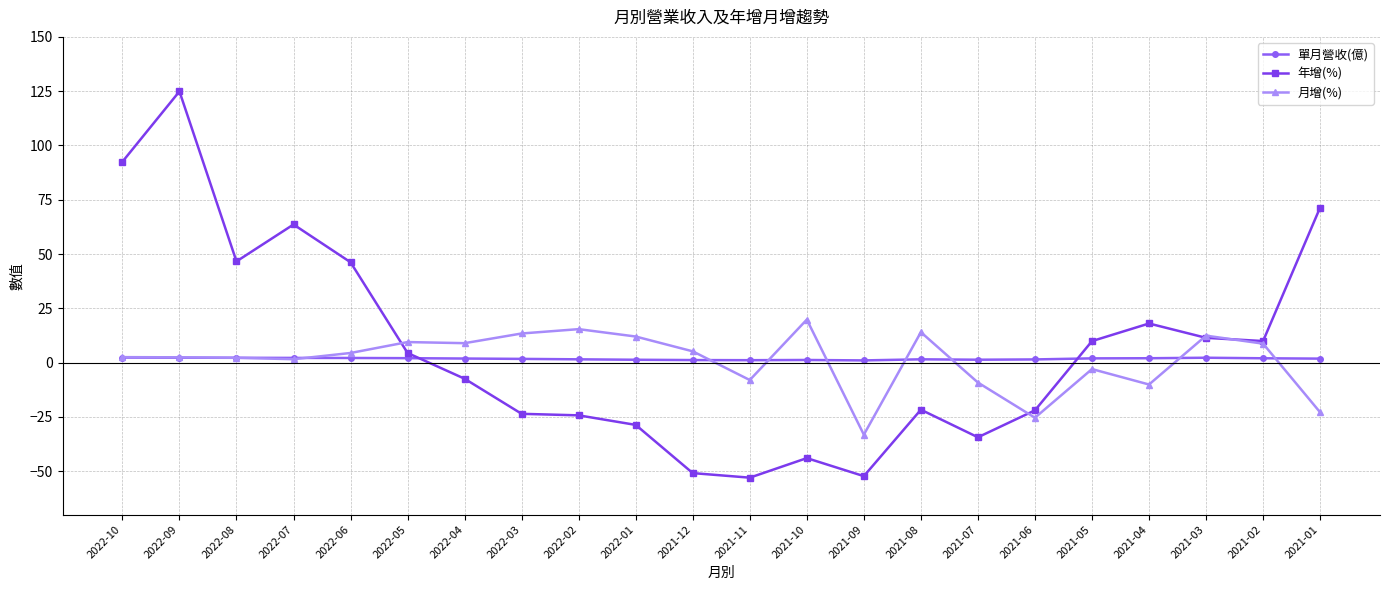

How many times do 單月營收(億) and 年增(%) cross each other?

2